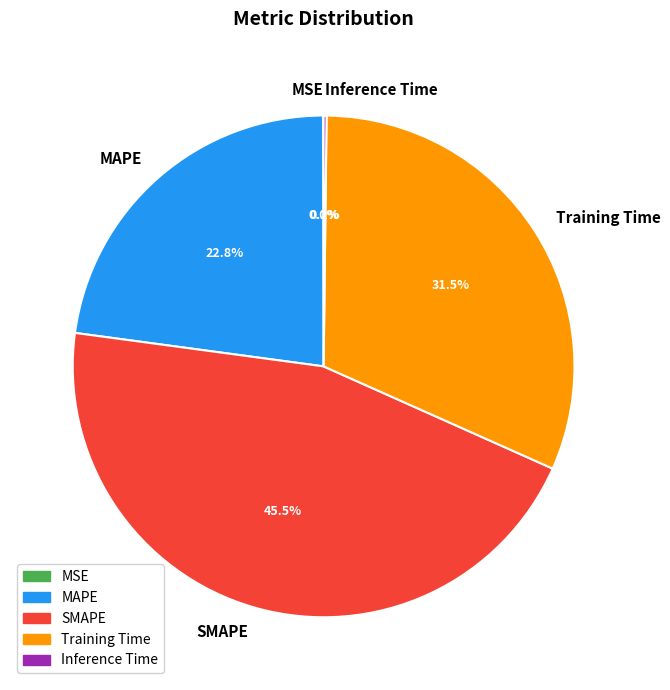

What is the ratio of the value at SMAPE to the value at MAPE?

2.0